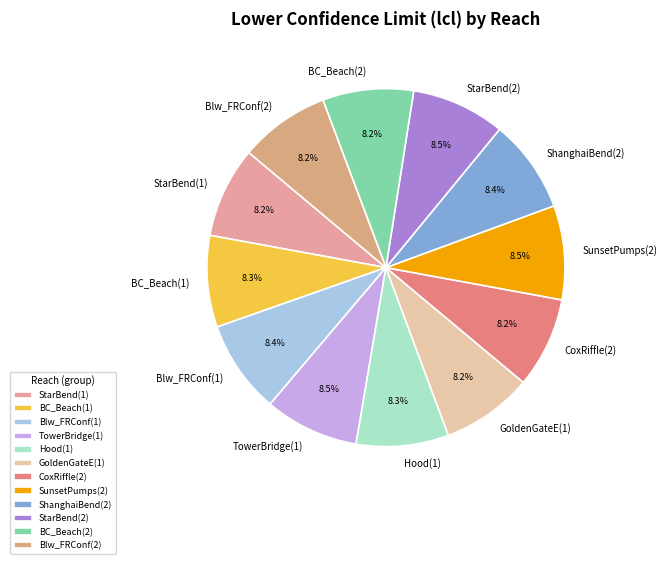

Does Blw_FRConf(2) account for over 50% of the chart?

No